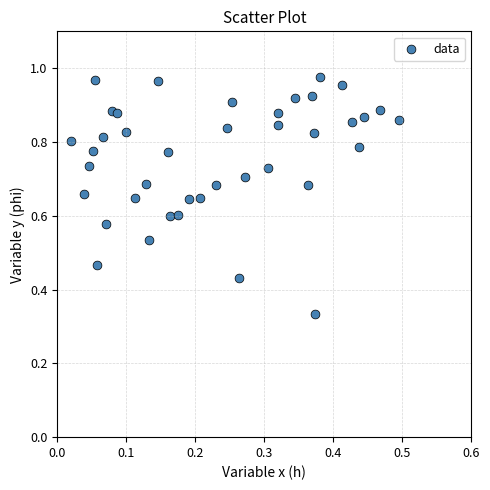

How many data points are displayed?

40